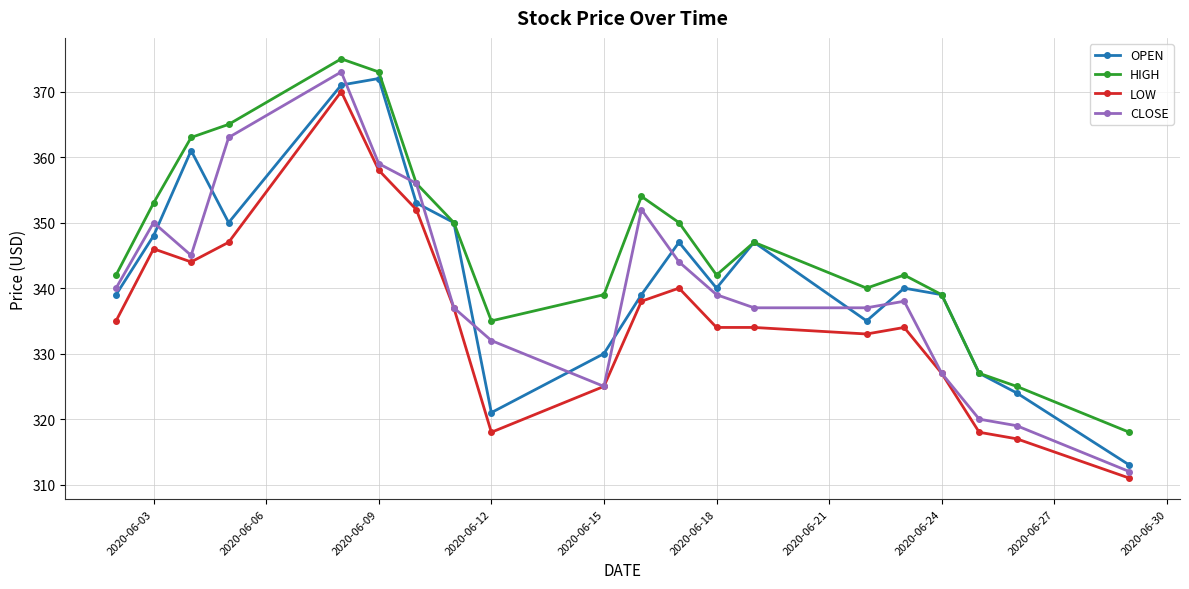

What is the difference between the maximum and minimum values in the CLOSE series?

61